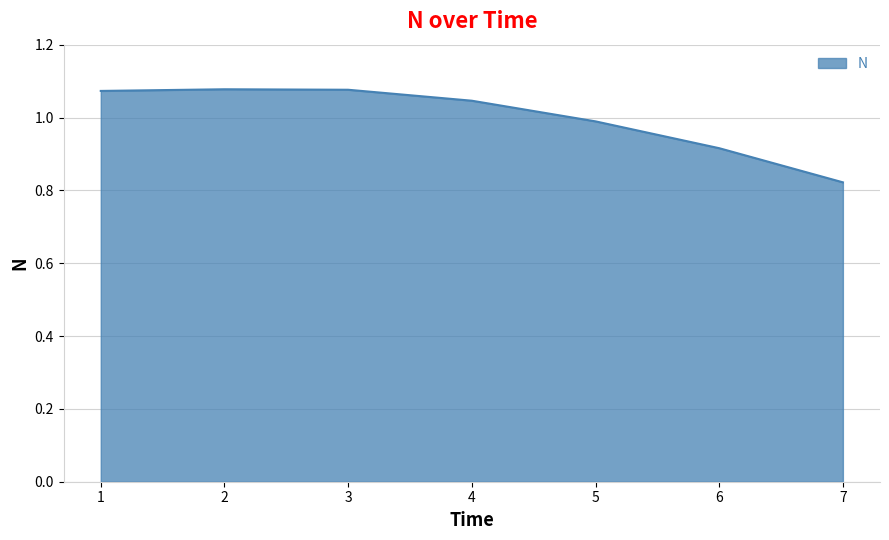

What is the difference between the maximum and minimum values?

0.3